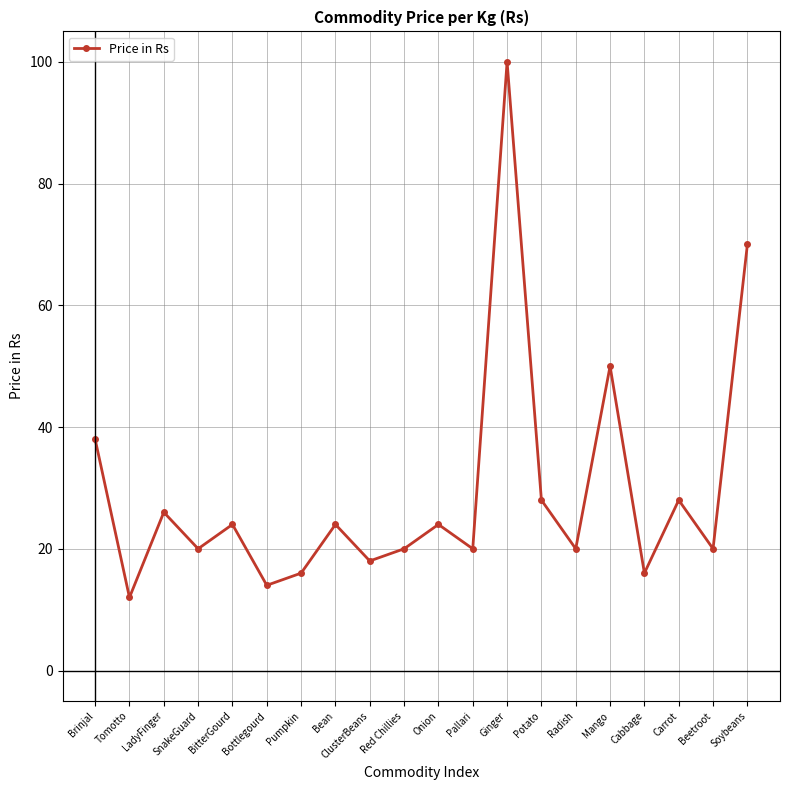

The value at Cabbage is 11. True or false?

False